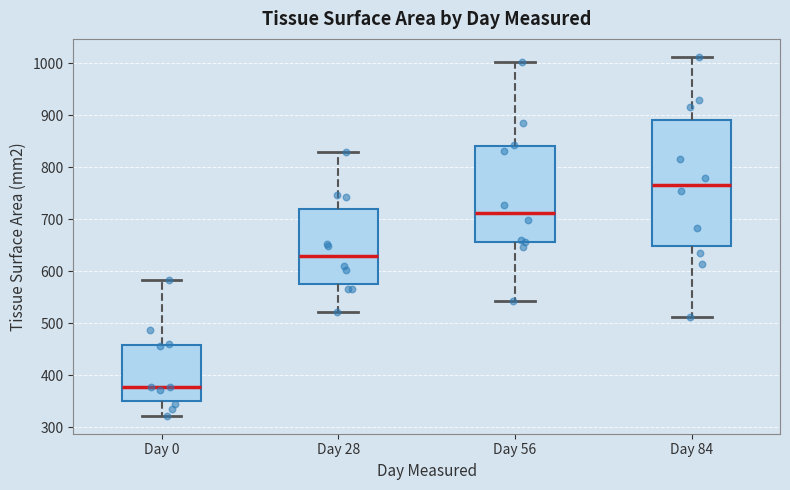

Which box has the lowest median line?

Day 0